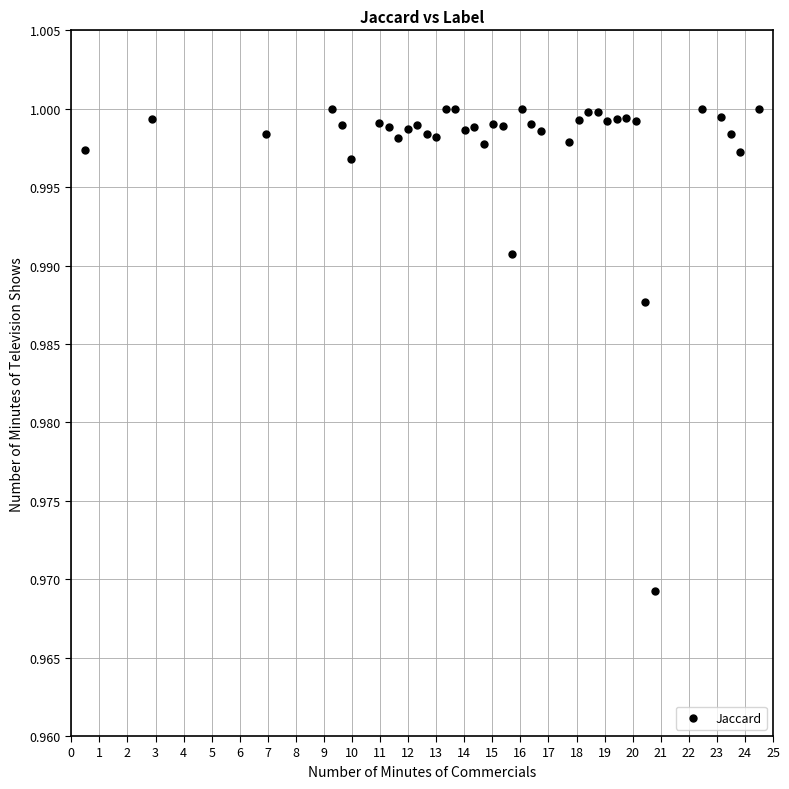

What is the range of X values (max minus min)?

24.0